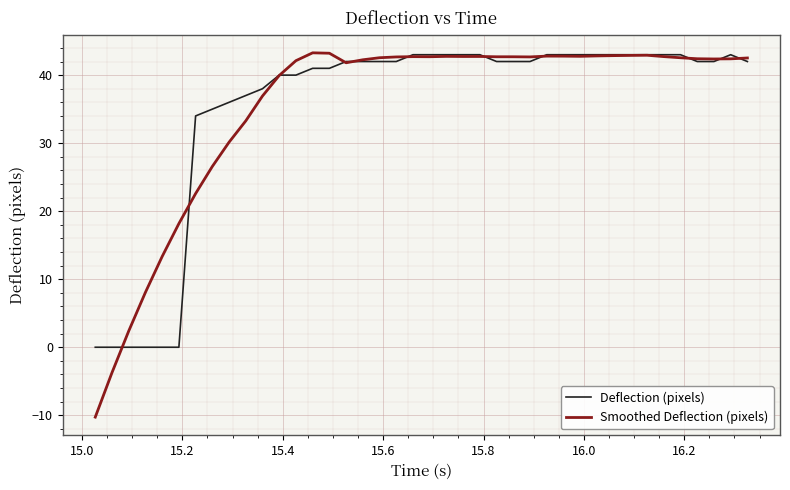

Which series ends up on top after the final intersection of Deflection (pixels) and Smoothed Deflection (pixels)?

Smoothed Deflection (pixels)